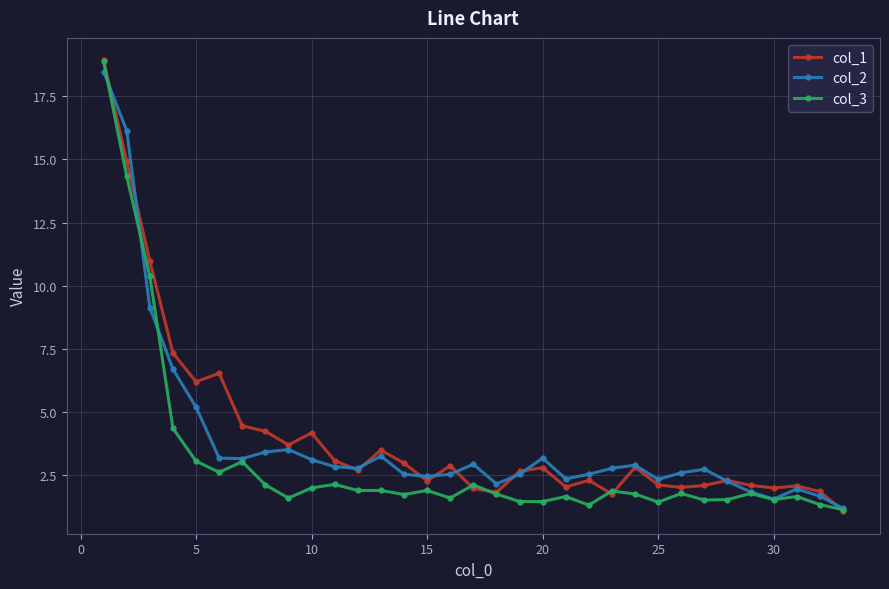

What is the lowest value of the col_2 series?

1.2